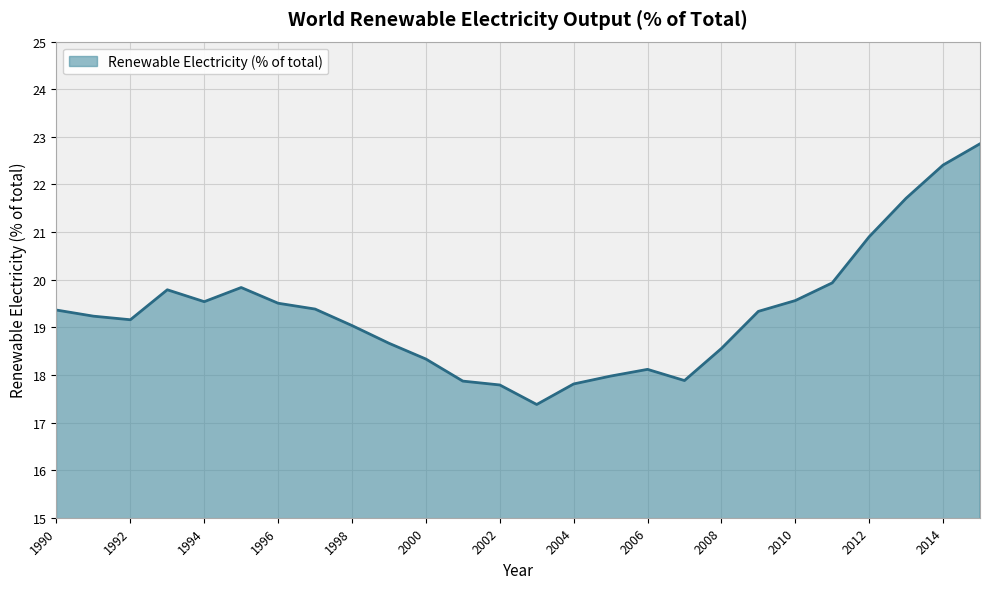

What is the minimum value shown in the chart?

17.4